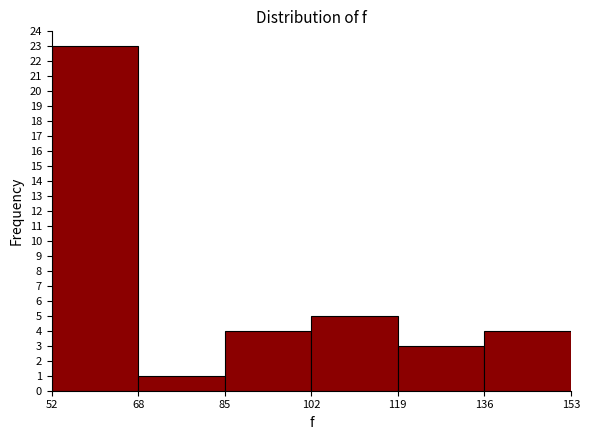

Reading left to right, transcribe this chart: for each bar, give the range it covers on the x-axis and its height. The values are not printed on the chart, so give them approximately, as read against the axis.

52 to 68: 23
68 to 85: 1
85 to 102: 4
102 to 119: 5
119 to 136: 3
136 to 153: 4